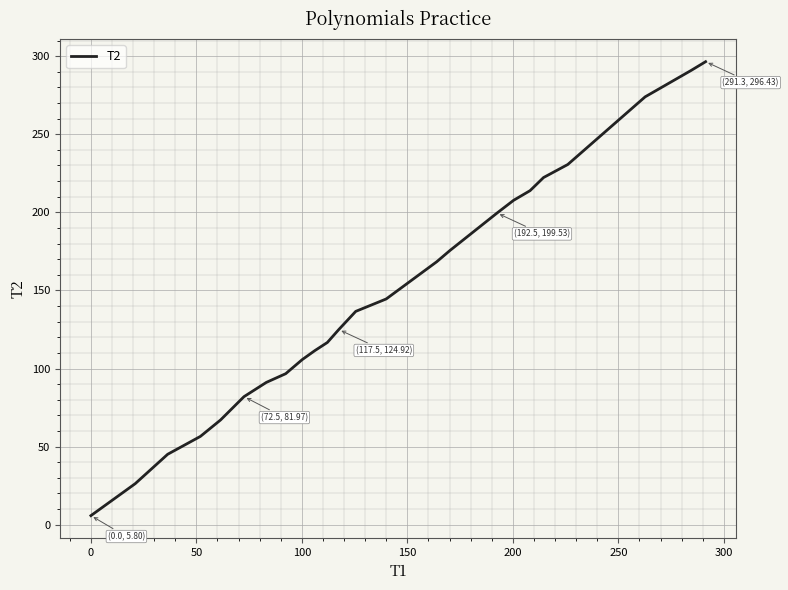

Is this an area chart (filled region under the line)?

No